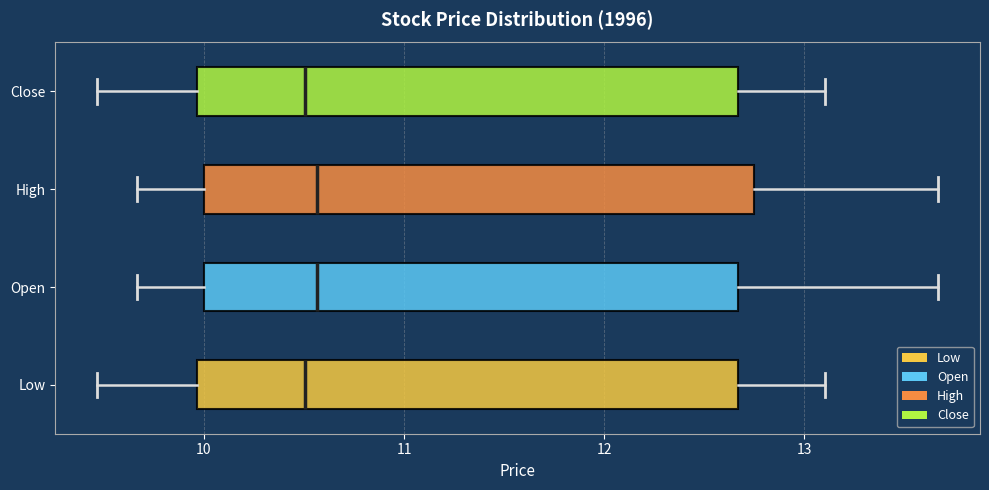

Reading bottom to top, read every box against the x-axis: the position of its median line, the range the box covers, and the ends of its whiskers. The values are not printed on the chart, so give them approximately, as read against the axis.

Low: median 10.5, box 10.0 to 12.7, whiskers 9.5 to 13.1
Open: median 10.6, box 10.0 to 12.7, whiskers 9.7 to 13.7
High: median 10.6, box 10.0 to 12.7, whiskers 9.7 to 13.7
Close: median 10.5, box 10.0 to 12.7, whiskers 9.5 to 13.1